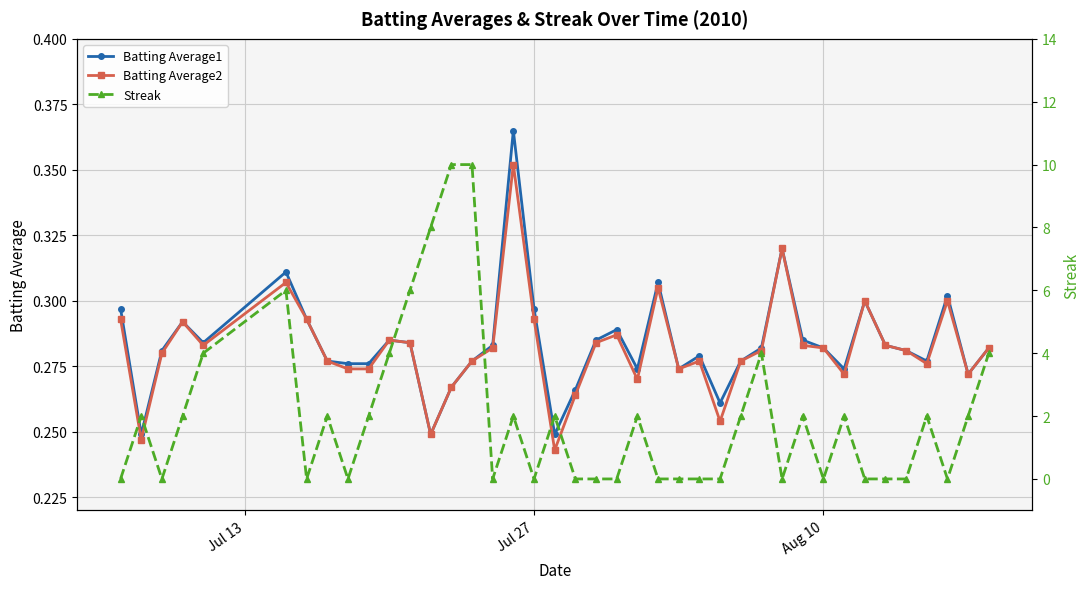

Is this an area chart (filled region under the line)?

No